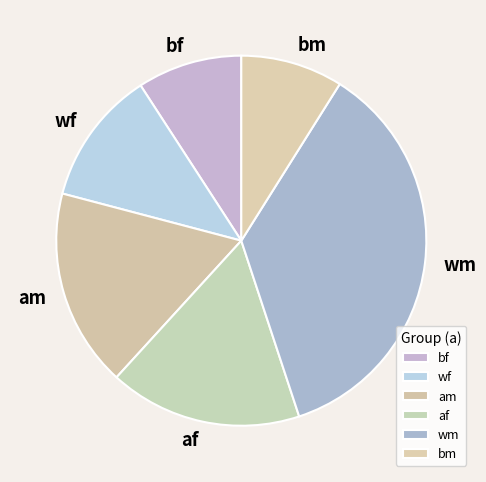

Which slice is the largest?

wm